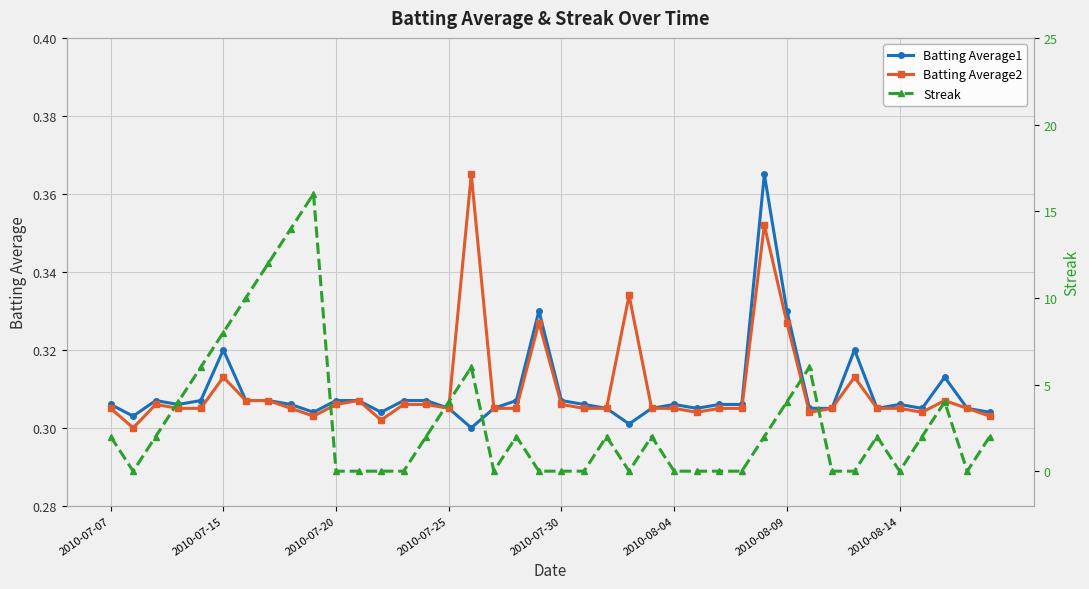

Reading right to left, extract all data points from this chart.

Batting Average1: 0.3	0.3	0.3	0.3	0.3	0.3	0.3	0.3	0.3	0.3	0.4	0.3	0.3	0.3	0.3	0.3	0.3	0.3	0.3	0.3	0.3	0.3	0.3	0.3	0.3	0.3	0.3	0.3	0.3	0.3	0.3	0.3	0.3	0.3	0.3	0.3	0.3	0.3	0.3	0.3
Batting Average2: 0.3	0.3	0.3	0.3	0.3	0.3	0.3	0.3	0.3	0.3	0.4	0.3	0.3	0.3	0.3	0.3	0.3	0.3	0.3	0.3	0.3	0.3	0.3	0.4	0.3	0.3	0.3	0.3	0.3	0.3	0.3	0.3	0.3	0.3	0.3	0.3	0.3	0.3	0.3	0.3
Streak: 2.0	0.0	4.0	2.0	0.0	2.0	0.0	0.0	6.0	4.0	2.0	0.0	0.0	0.0	0.0	2.0	0.0	2.0	0.0	0.0	0.0	2.0	0.0	6.0	4.0	2.0	0.0	0.0	0.0	0.0	16.0	14.0	12.0	10.0	8.0	6.0	4.0	2.0	0.0	2.0